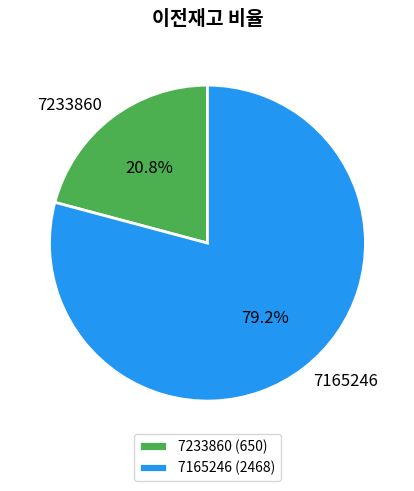

What is the smallest slice in the pie chart?

7233860